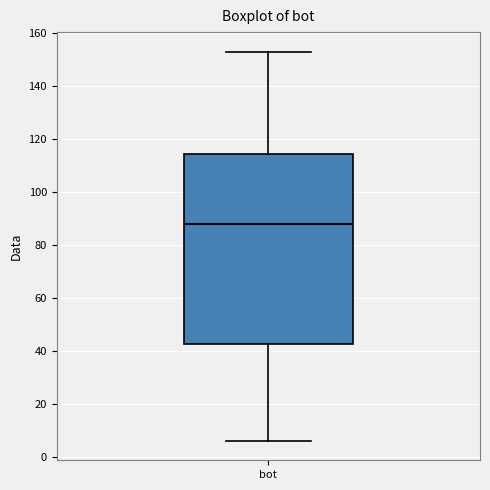

Transcribe this box plot: give where the median line is, the range the box spans, and where the two whiskers end, as read against the y-axis. The values are not printed on the chart, so give them approximately, as read against the axis.

median 88, box 42 to 114, whiskers 6 to 154